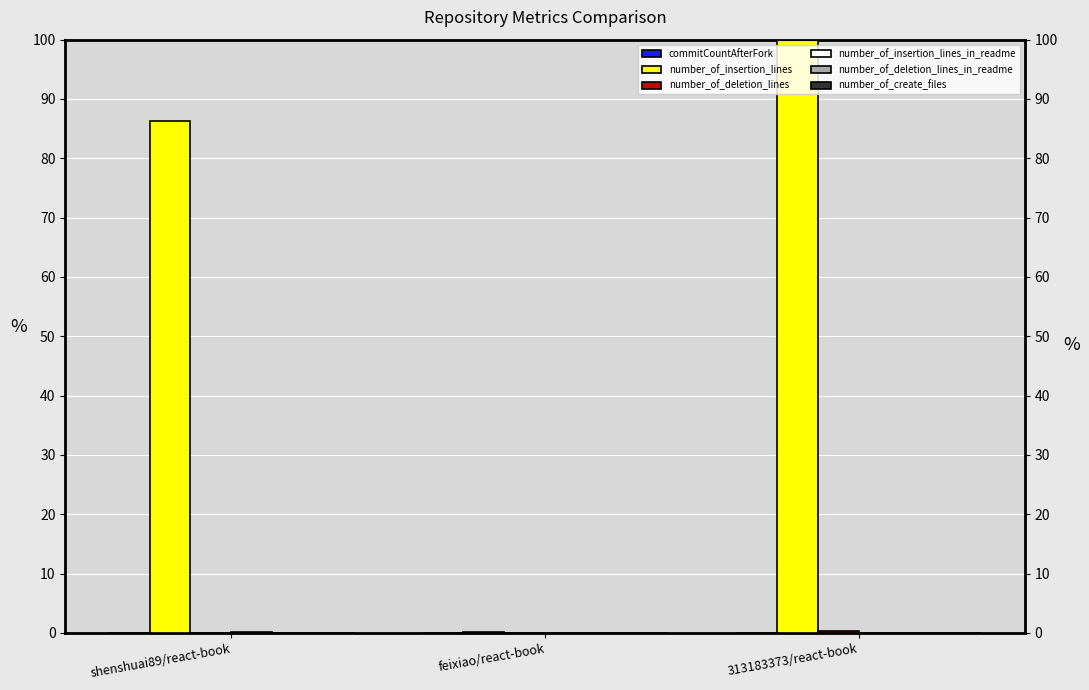

How many bars are there in each group?

6